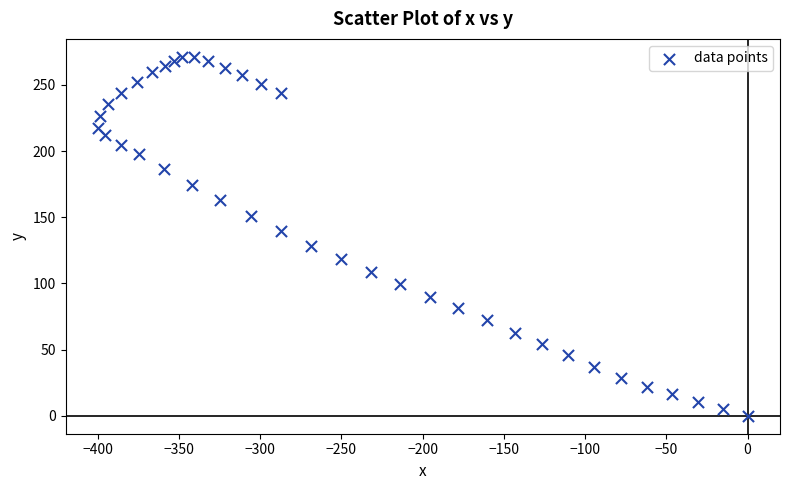

What is the range of X values (max minus min)?

399.9